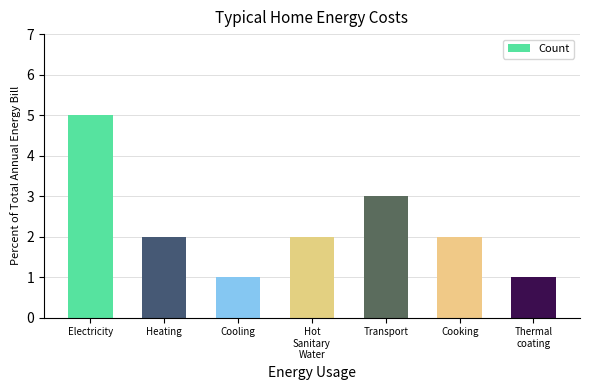

Which category has the highest value across all series?

Electricity